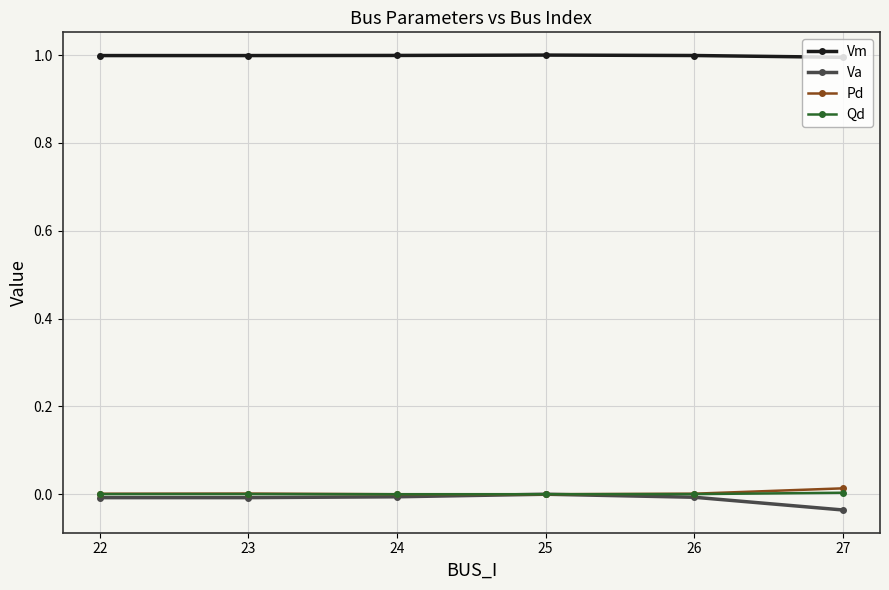

The Qd series shows 0.0 at 26. True or false?

True